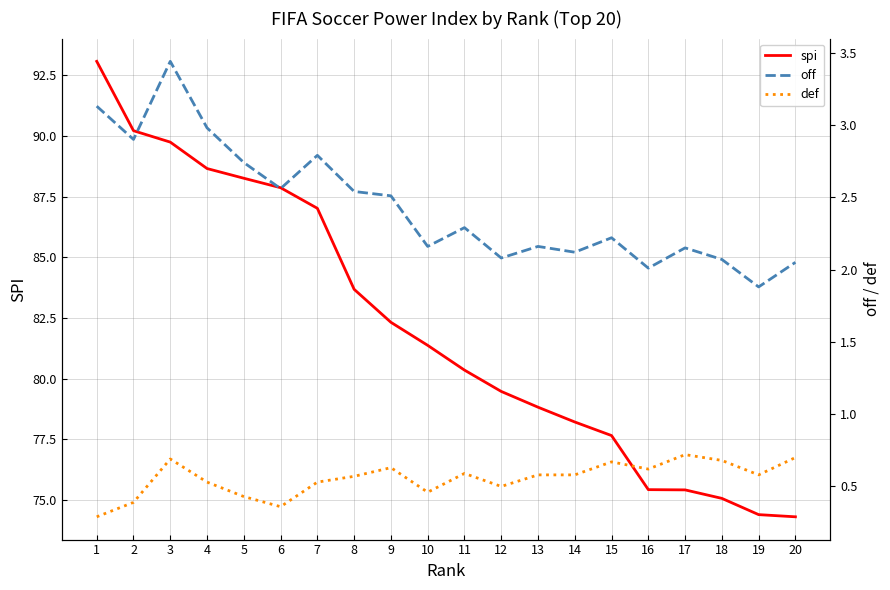

At which label does def reach its minimum?

1